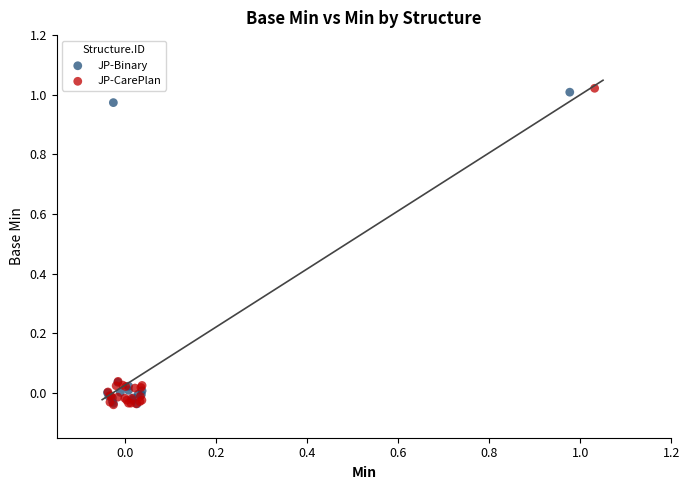

What are all the series names shown in the legend?

JP-Binary, JP-CarePlan